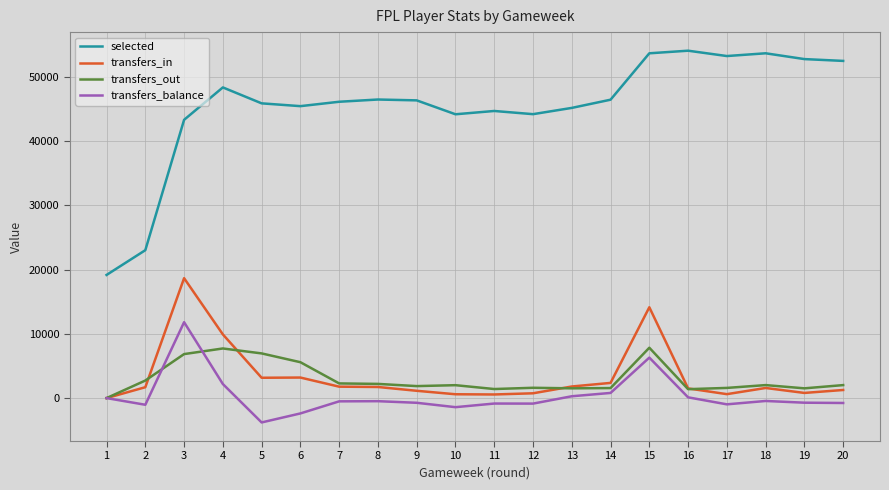

Which series has the widest spread of values?

selected